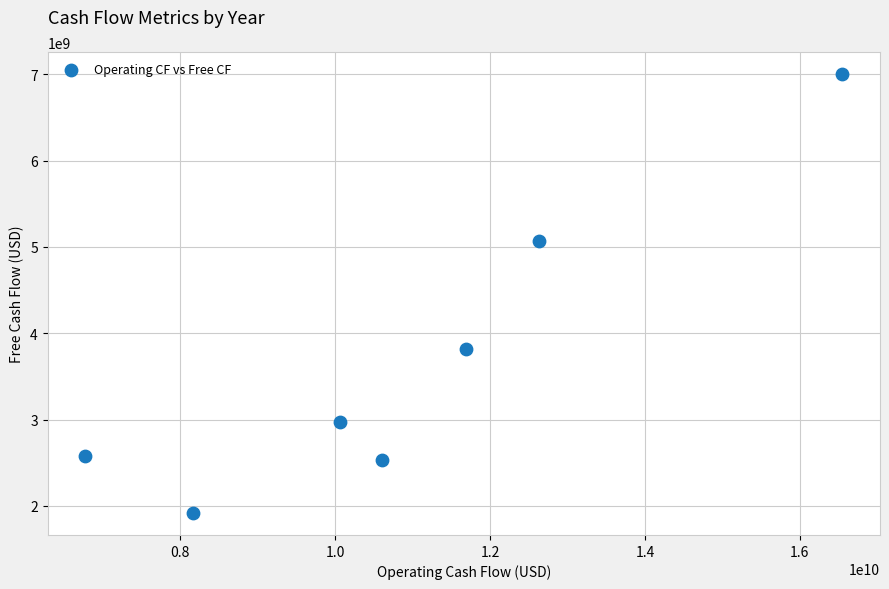

What is the average Y value?

3698142857